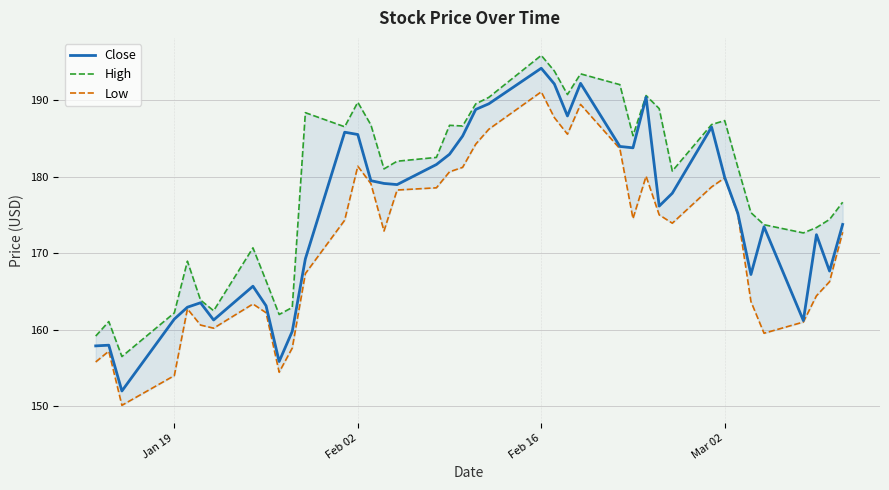

List the series in order of their overall mean, lowest first.

Low, Close, High